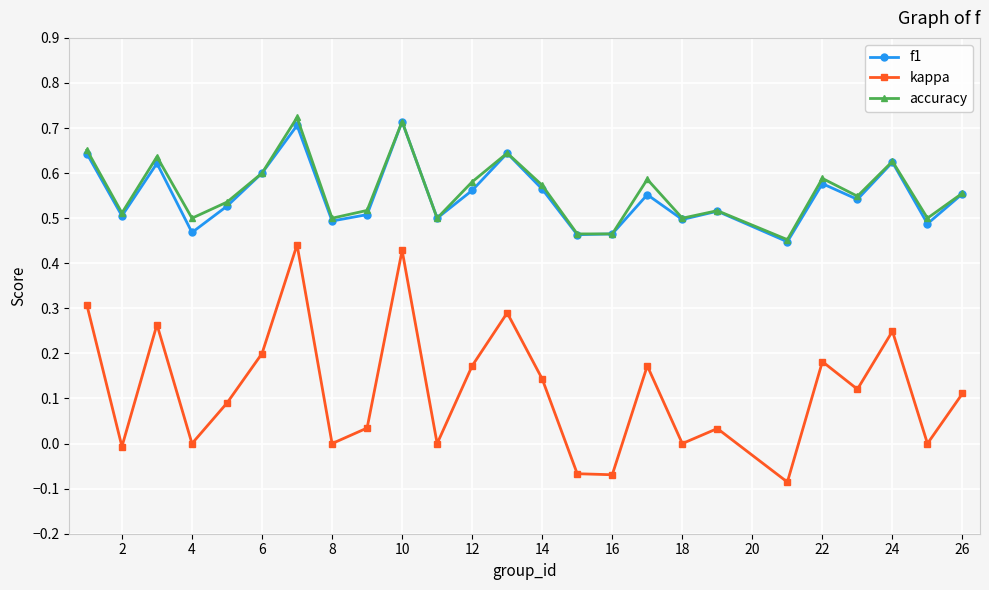

How many interior local peaks does the f1 series have?

8